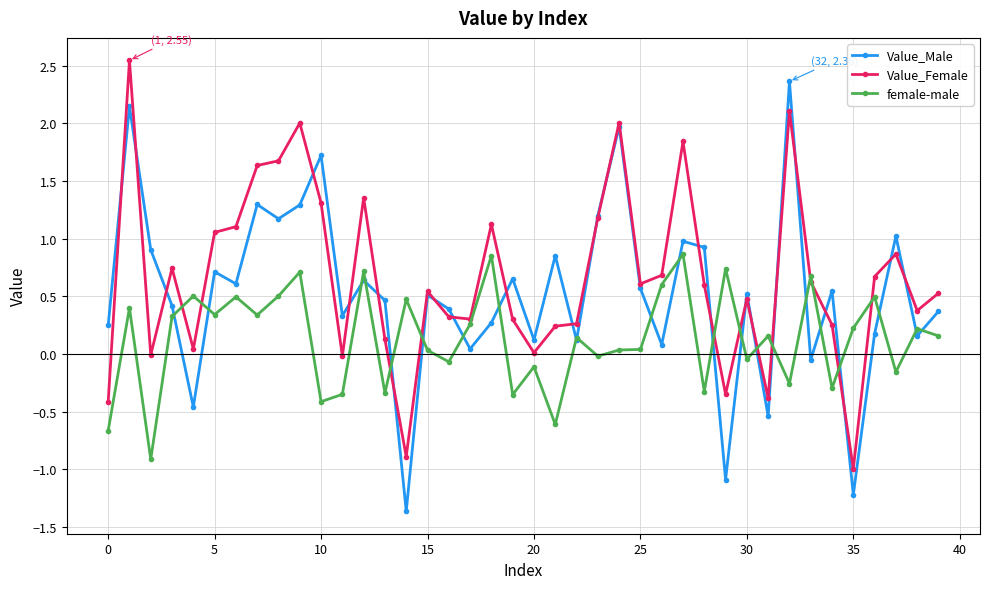

Which series has the largest range (max minus min)?

Value_Male